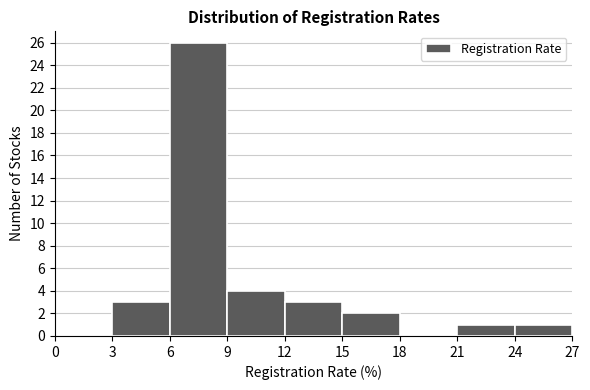

Reading left to right, transcribe this chart: for each bar, give the range it covers on the x-axis and its height. The values are not printed on the chart, so give them approximately, as read against the axis.

0 to 3: 0
3 to 6: 3
6 to 9: 26
9 to 12: 4
12 to 15: 3
15 to 18: 2
18 to 21: 0
21 to 24: 1
24 to 27: 1